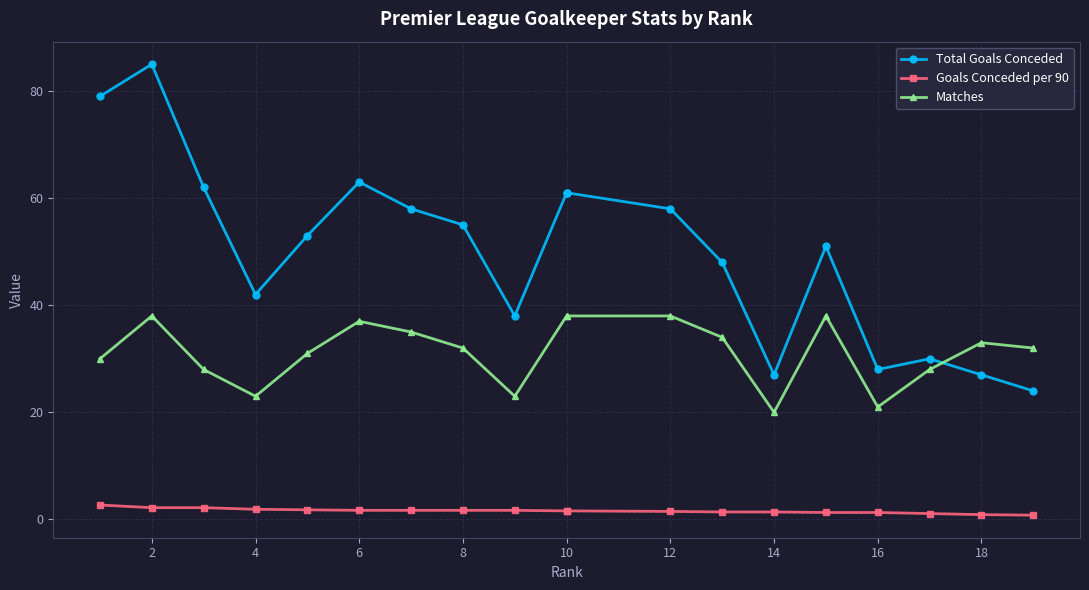

At how many categories does at least one series exceed 7?

19